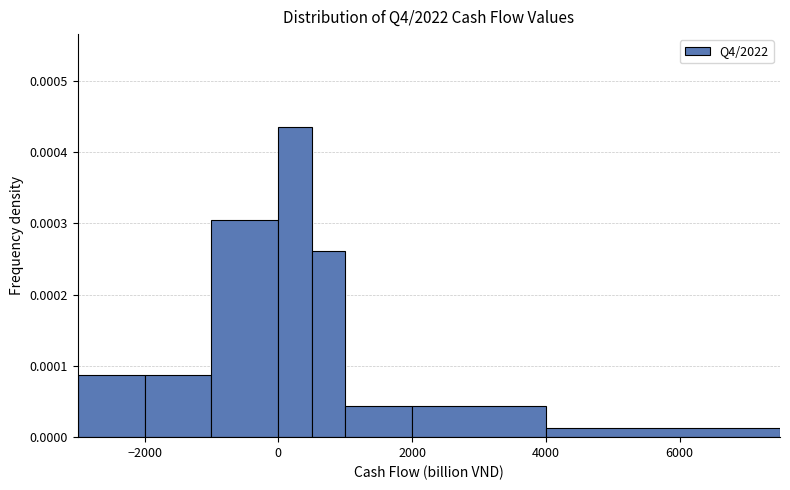

Around what value on the x-axis is the tallest bar? Give the approximate position of its centre, as read against the axis.

200